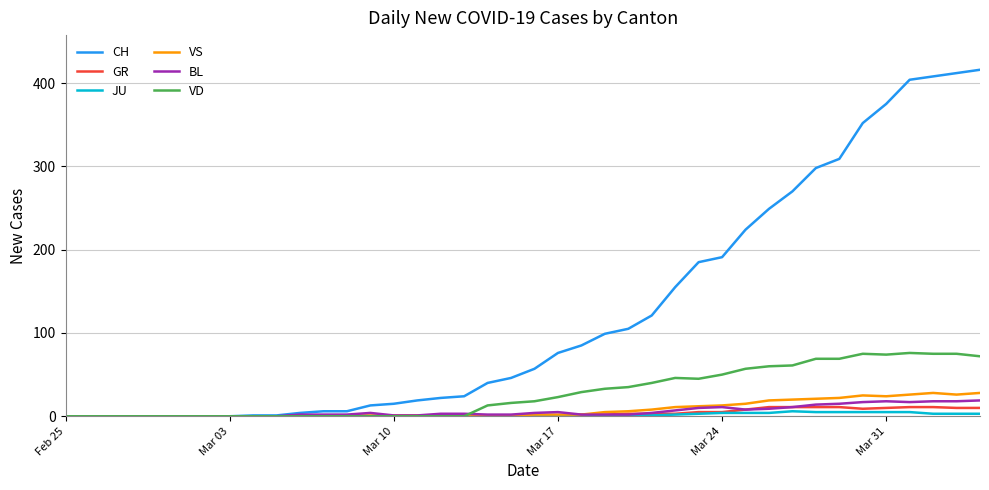

Which series has the largest total across all categories?

CH